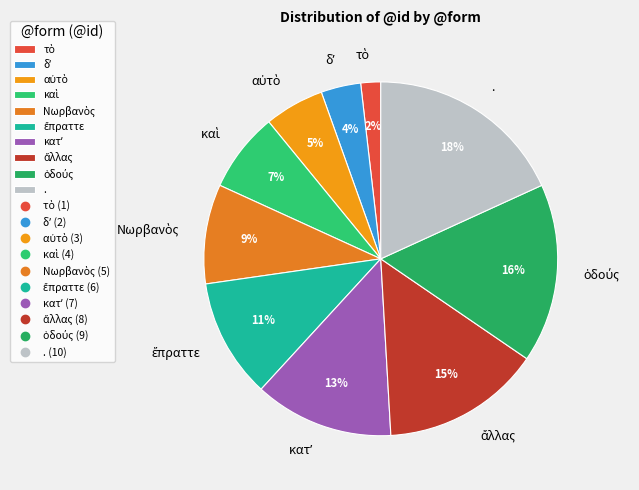

To the nearest percent, what portion does . represent?

18%